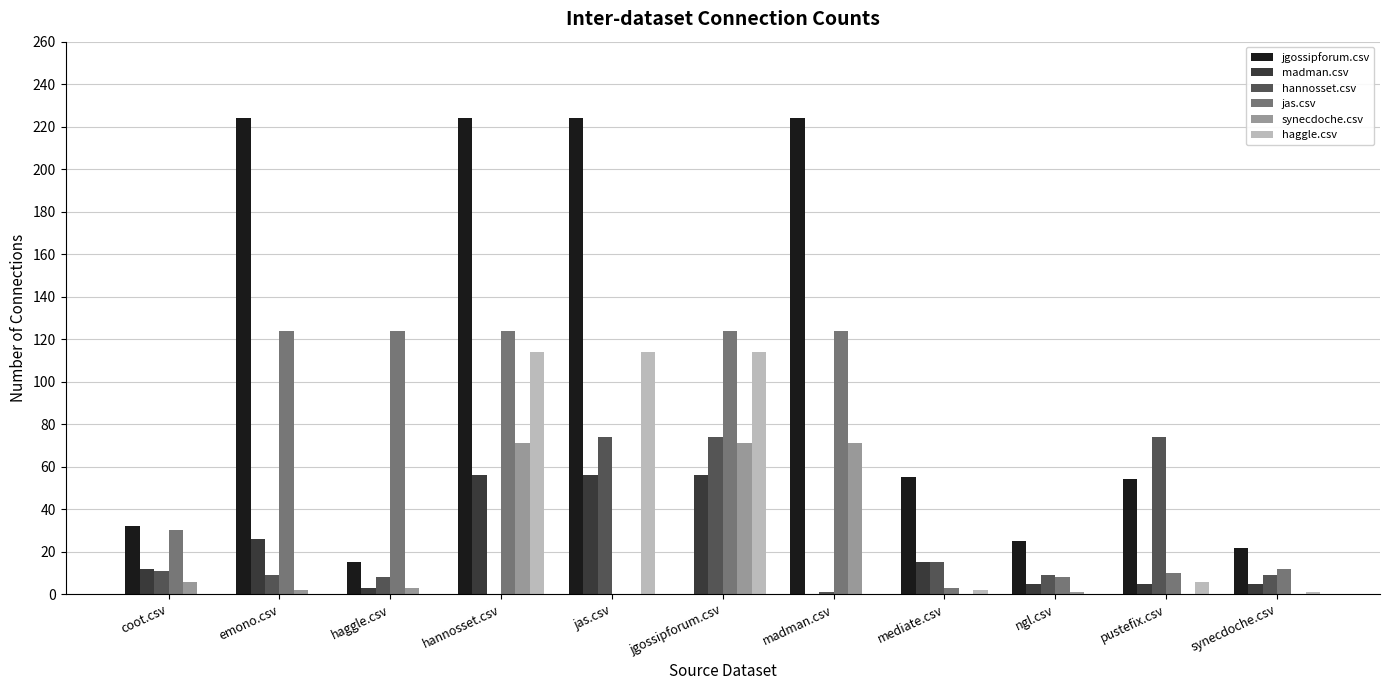

Which series has the largest total across all categories?

jgossipforum.csv